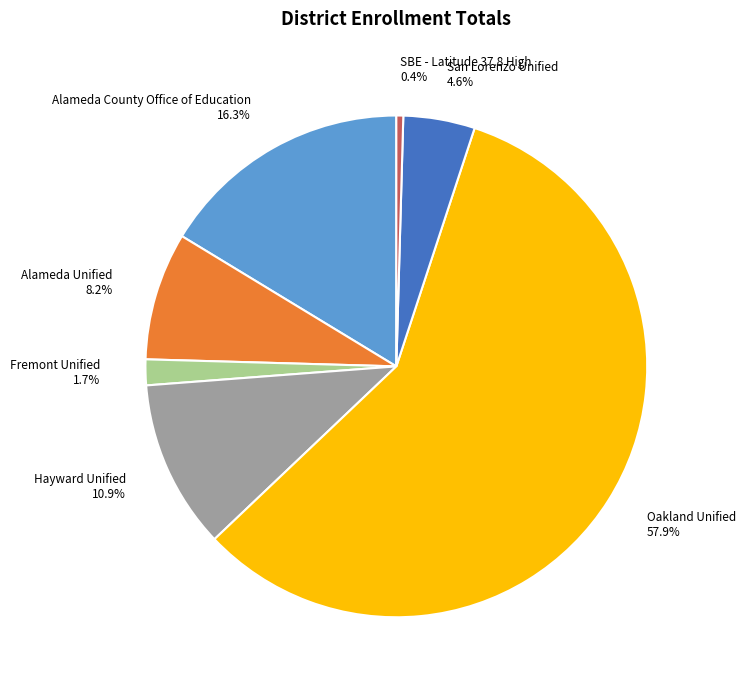

How many segments does this pie chart have?

7